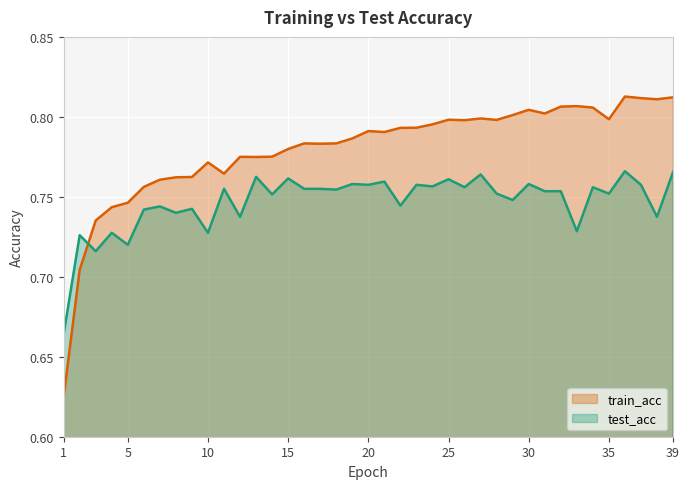

True or false: test_acc has more than 0 interior local peaks.

True